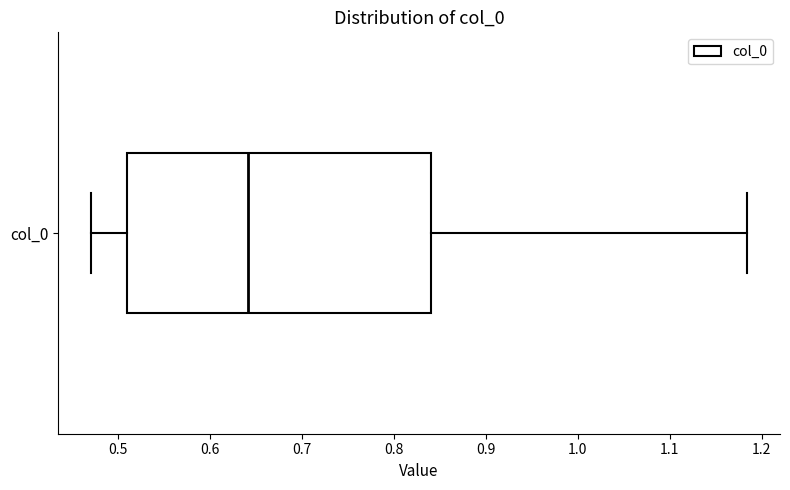

Transcribe this box plot: give where the median line is, the range the box spans, and where the two whiskers end, as read against the x-axis. The values are not printed on the chart, so give them approximately, as read against the axis.

median 0.64, box 0.51 to 0.84, whiskers 0.47 to 1.18